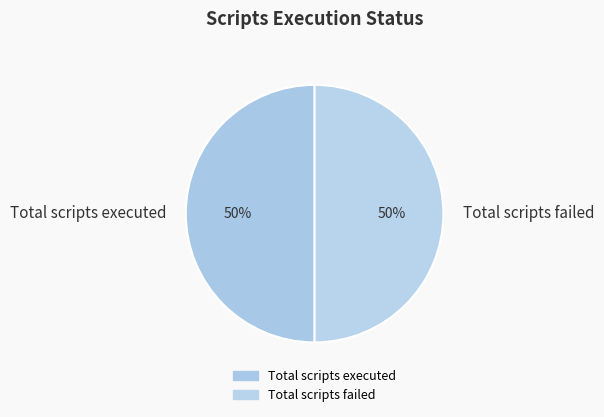

To the nearest percent, what is the average slice percentage?

50%